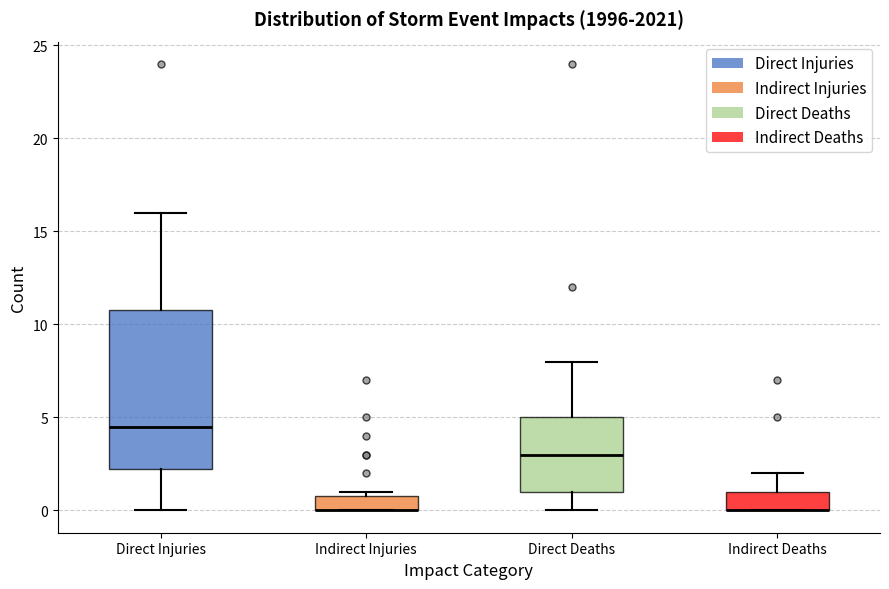

Reading left to right, read every box against the y-axis: the position of its median line, the range the box covers, and the ends of its whiskers. The values are not printed on the chart, so give them approximately, as read against the axis.

Direct Injuries: median 4.5, box 2.5 to 11.0, whiskers 0.0 to 16.0
Indirect Injuries: median 0.0 (drawn on the box's lower edge), box 0.0 to 1.0, whiskers 0.0 to 1.0 (just above the box's upper edge)
Direct Deaths: median 3.0, box 1.0 to 5.0, whiskers 0.0 to 8.0
Indirect Deaths: median 0.0 (drawn on the box's lower edge), box 0.0 to 1.0, whiskers 0.0 to 2.0